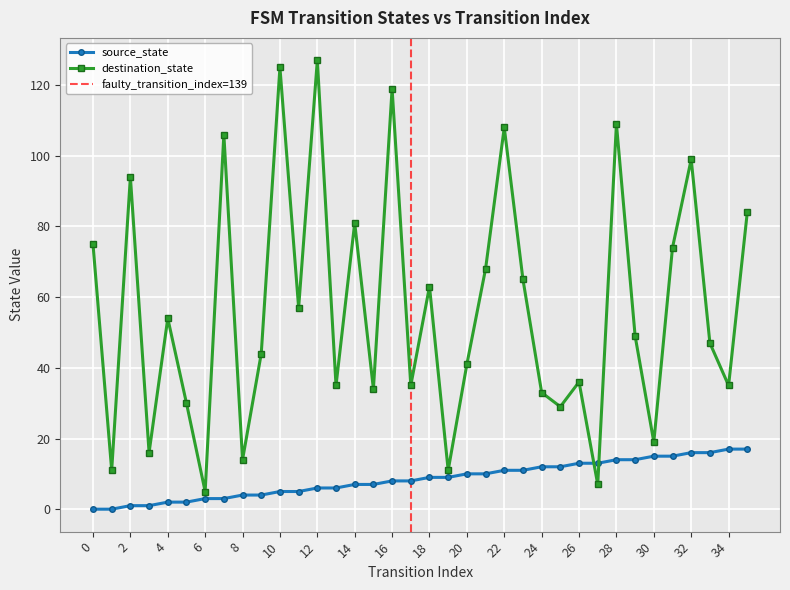

What is the maximum value for source_state?

17